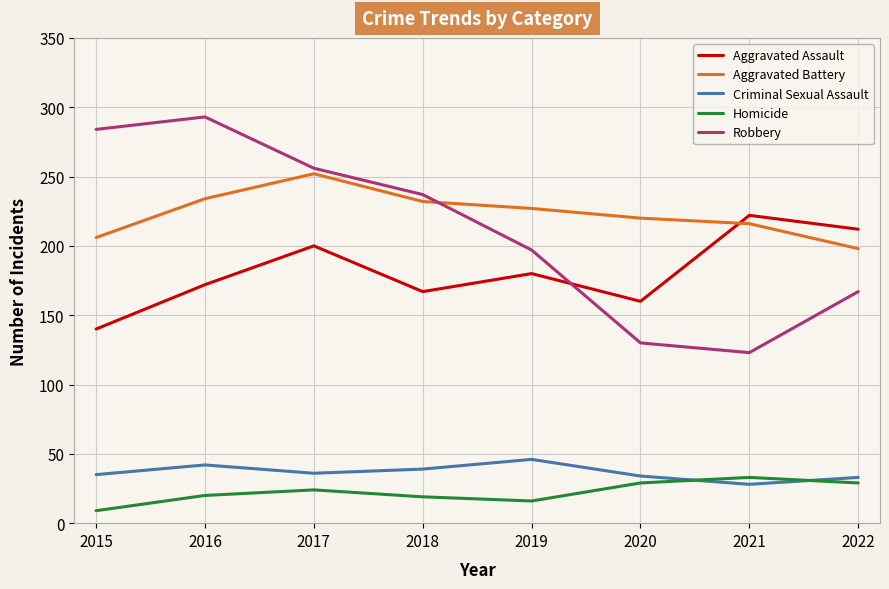

At how many categories does at least one series exceed 287?

1